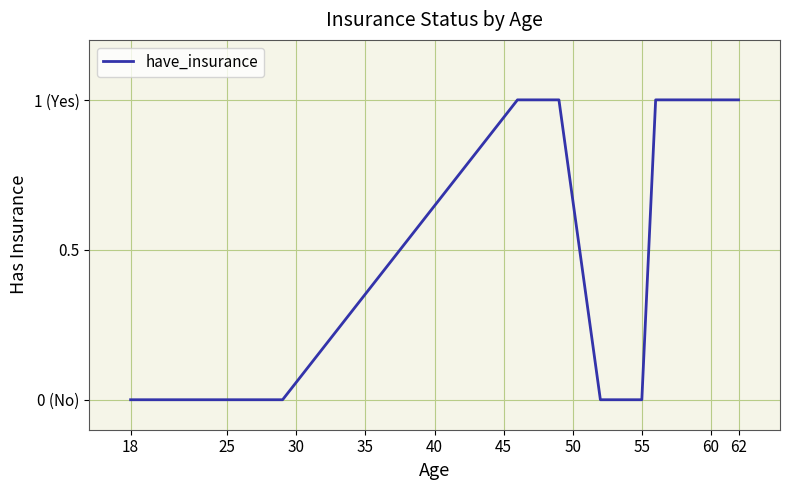

What is the sum of all values?

7